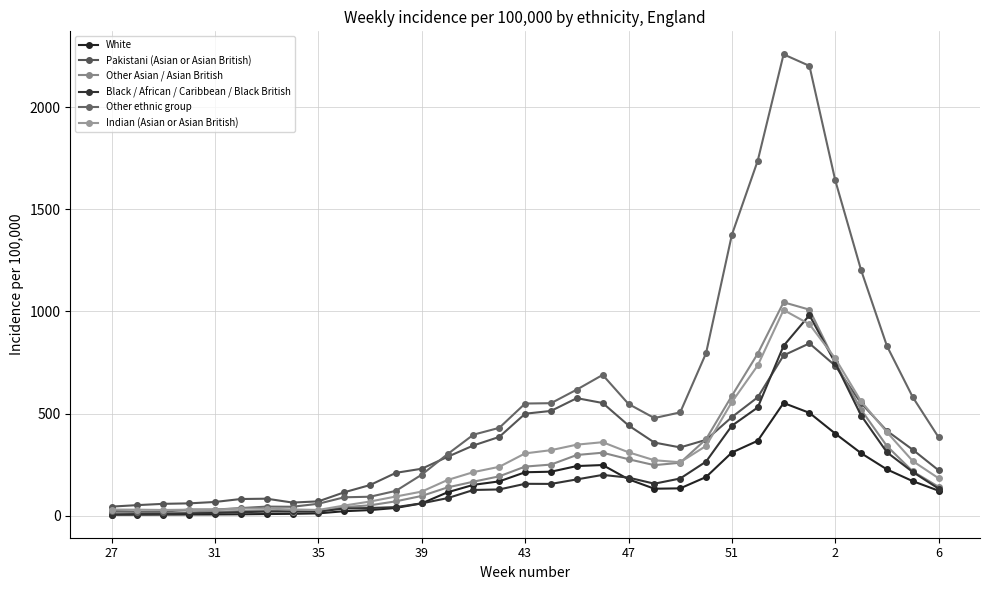

Which series ends up on top after the final intersection of Black / African / Caribbean / Black British and Indian (Asian or Asian British)?

Indian (Asian or Asian British)